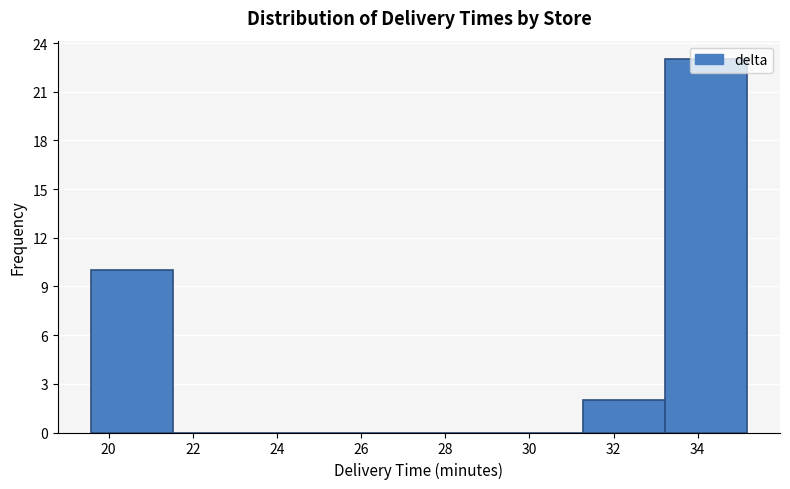

Which range on the x-axis has the tallest bar?

33.2 to 35.2